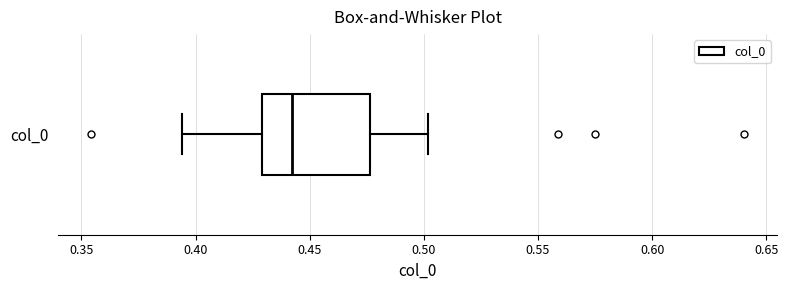

Where does the right whisker of the box for col_0 end on the x-axis? The values are not printed on the chart, so give them approximately, as read against the axis.

0.500